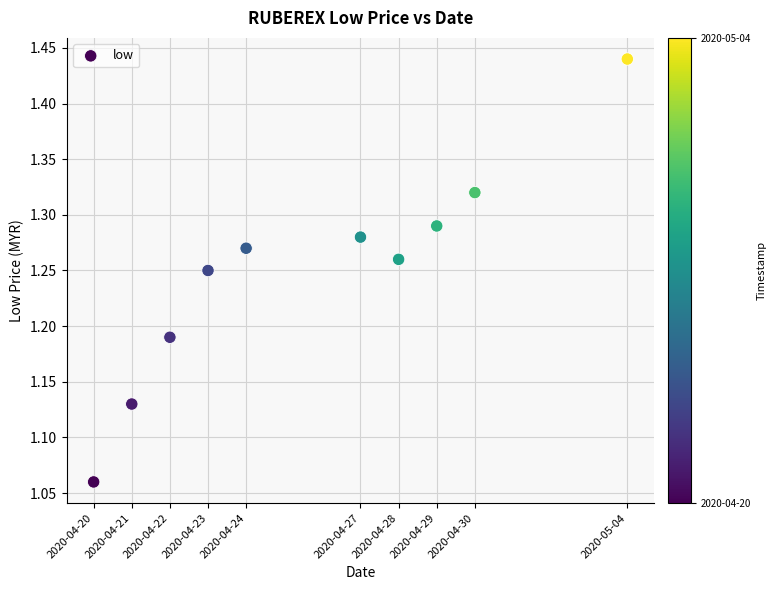

What is the average X value?

1587841920.0